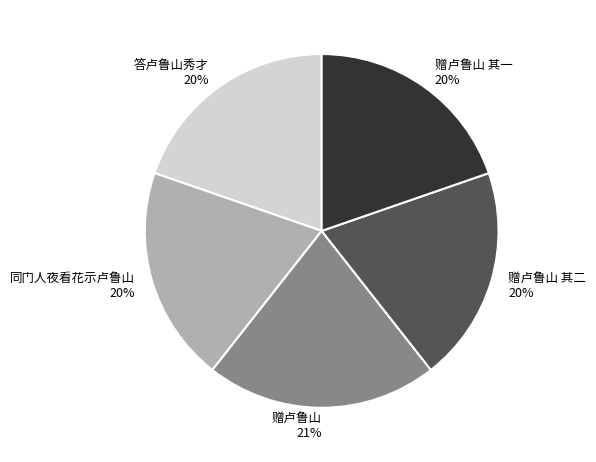

Which slice is the largest?

赠卢鲁山